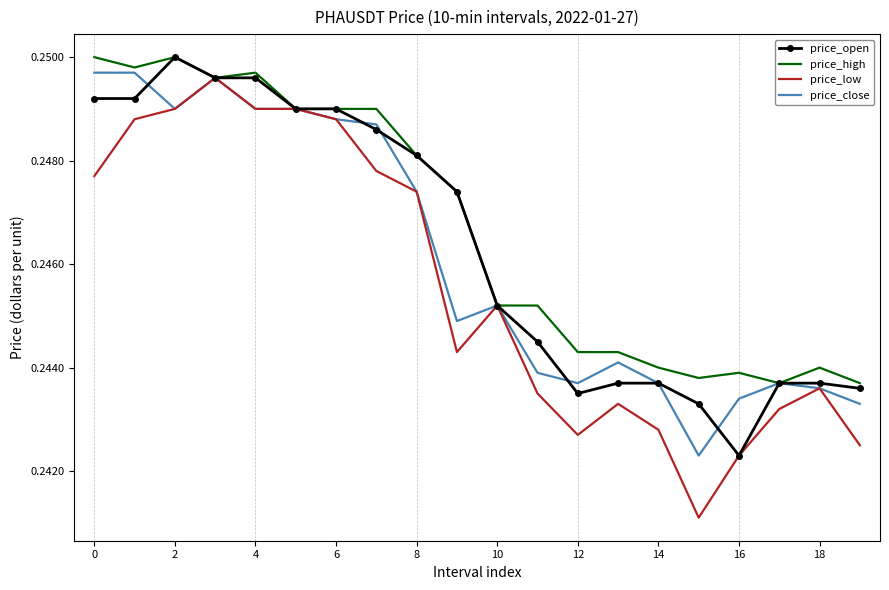

Which series has the largest range (max minus min)?

price_low